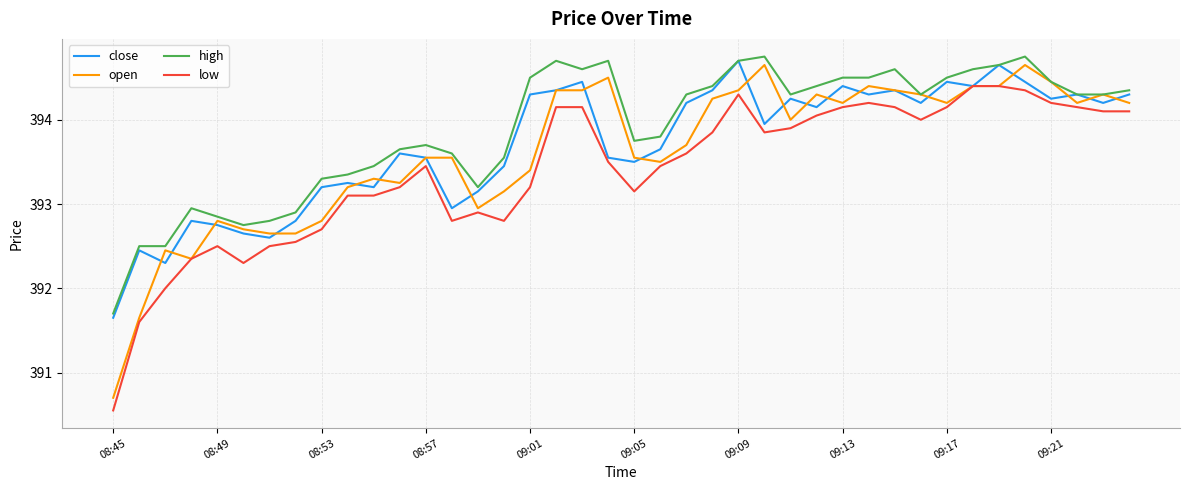

Is this an area chart (filled region under the line)?

No